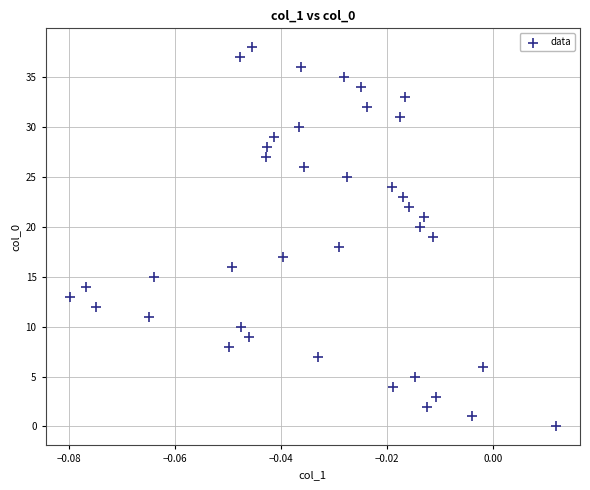

How many points are shown in the scatter plot?

39